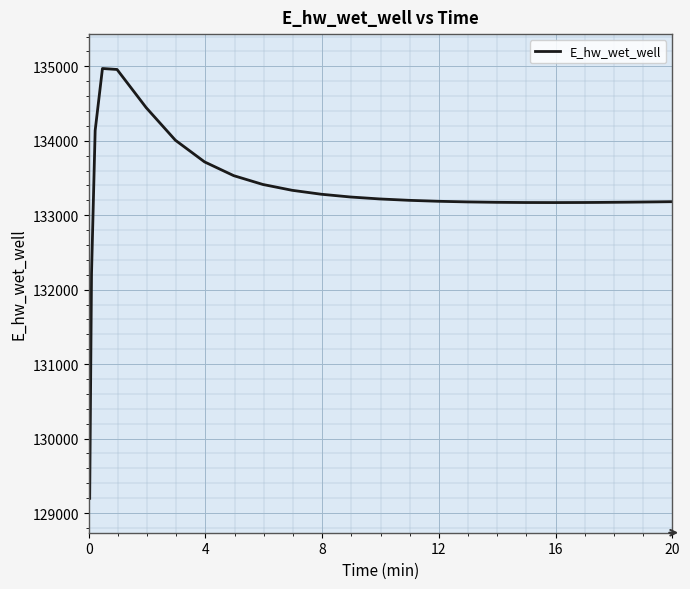

What is the minimum value shown in the chart?

129197.8